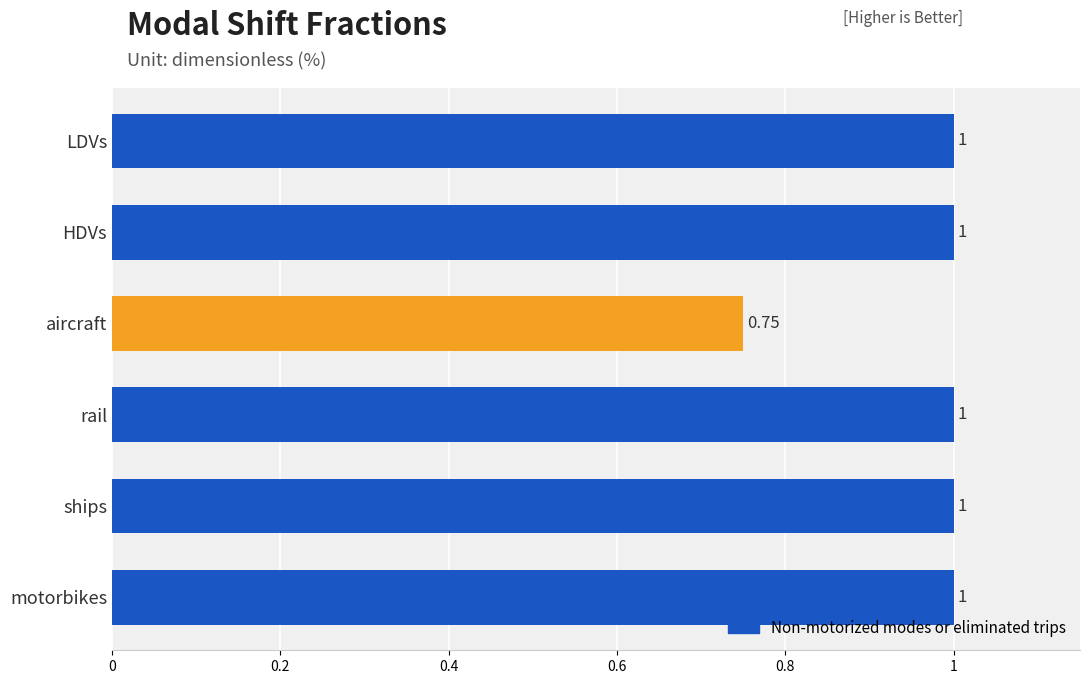

Count the values in the range 1 to 2.

5